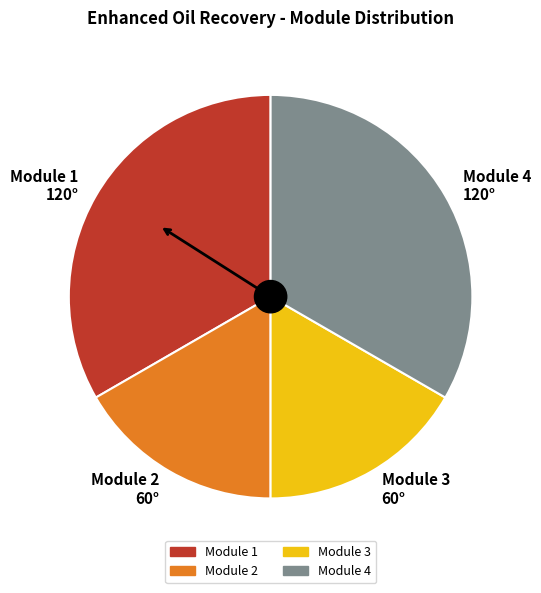

Is it true that Module 4 120° is 44% of the pie?

False